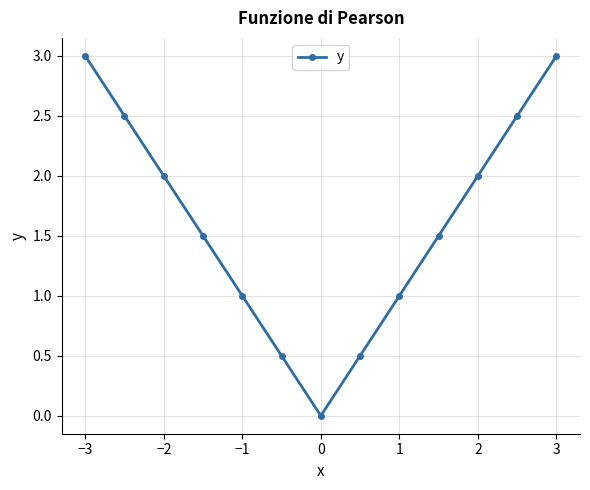

True or false: there are more than 1 points higher than both neighbors.

False